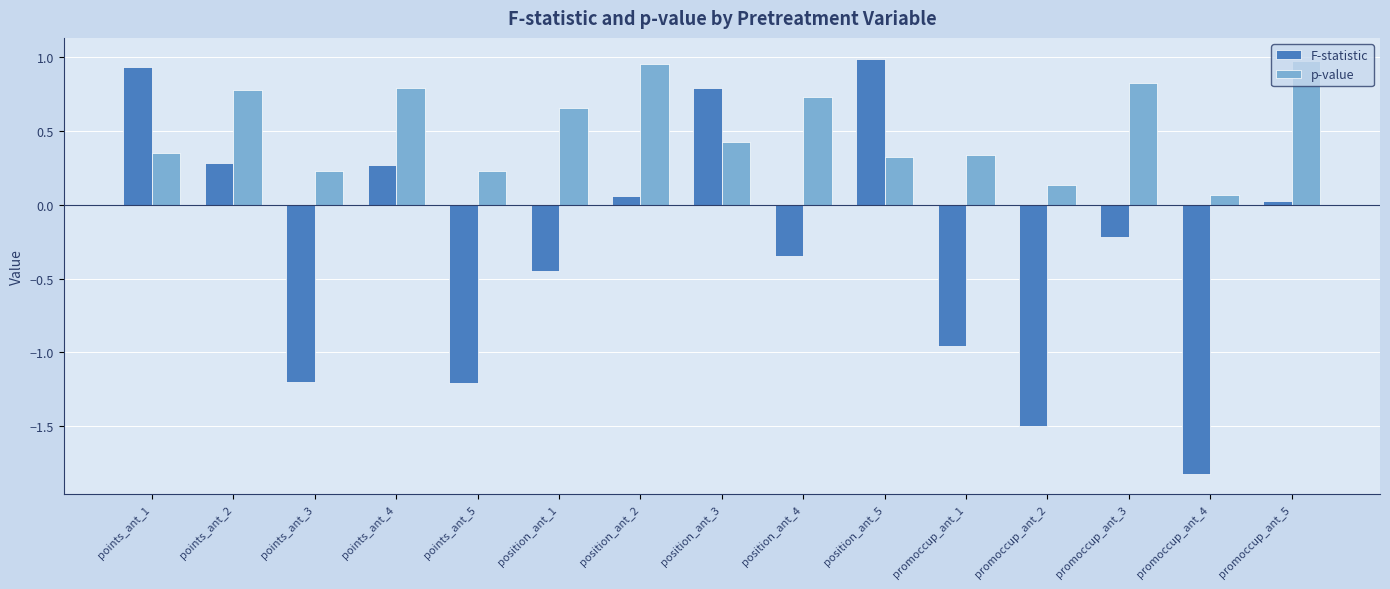

Which series has the largest total across all categories?

p-value